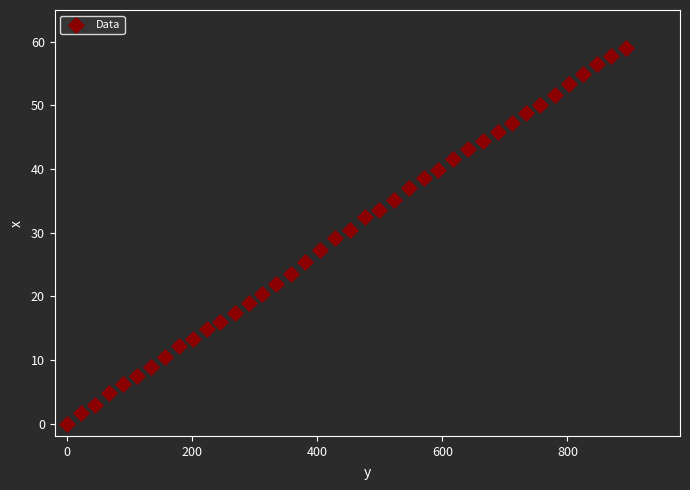

What is the range of X values (max minus min)?

892.9